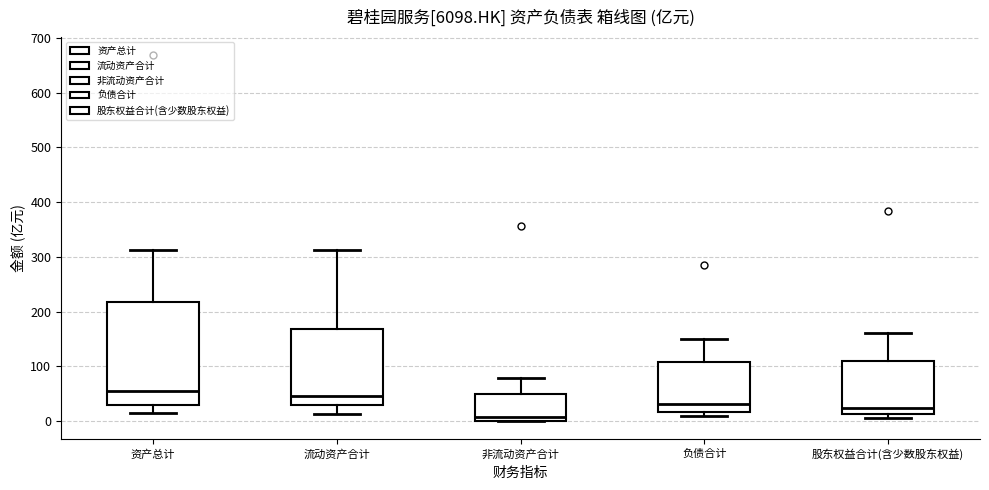

Which box has the lowest median line?

非流动资产合计